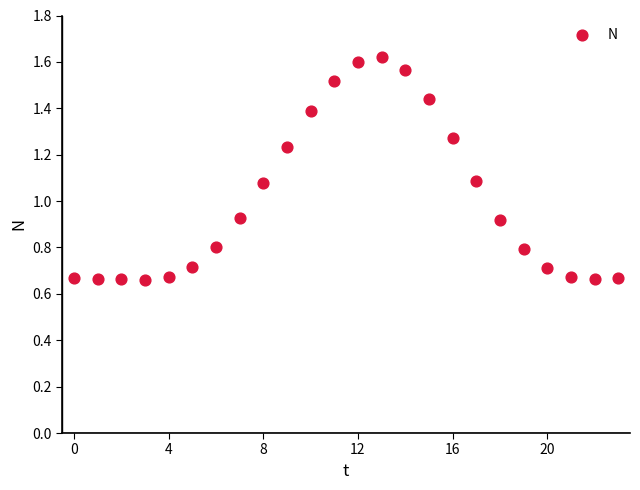

What is the range of Y values (max minus min)?

1.0